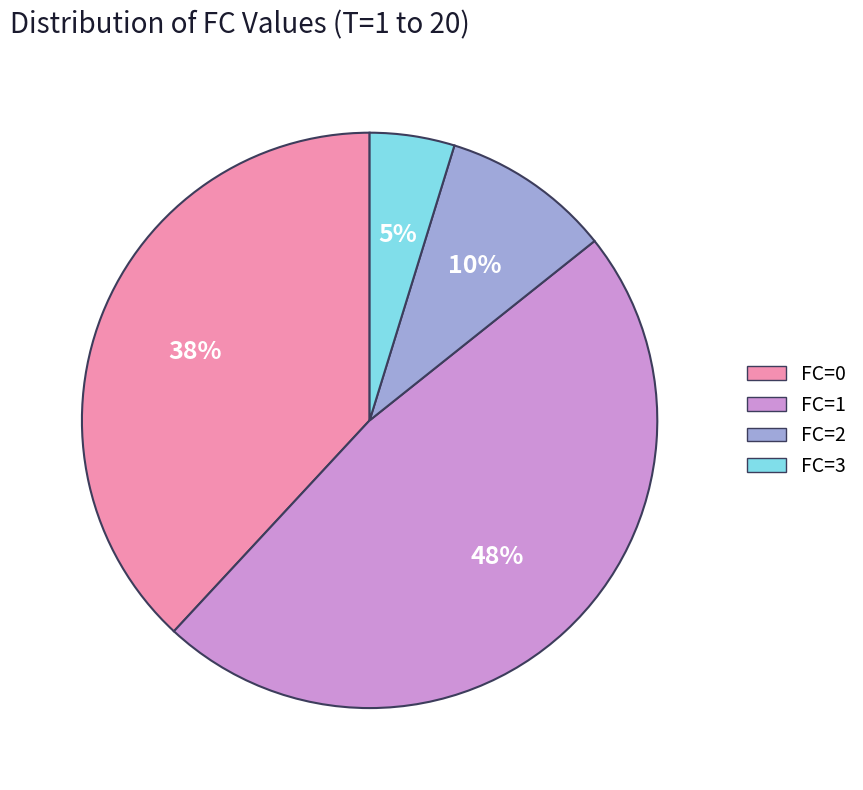

Between FC=2 and FC=3, which is larger?

FC=2